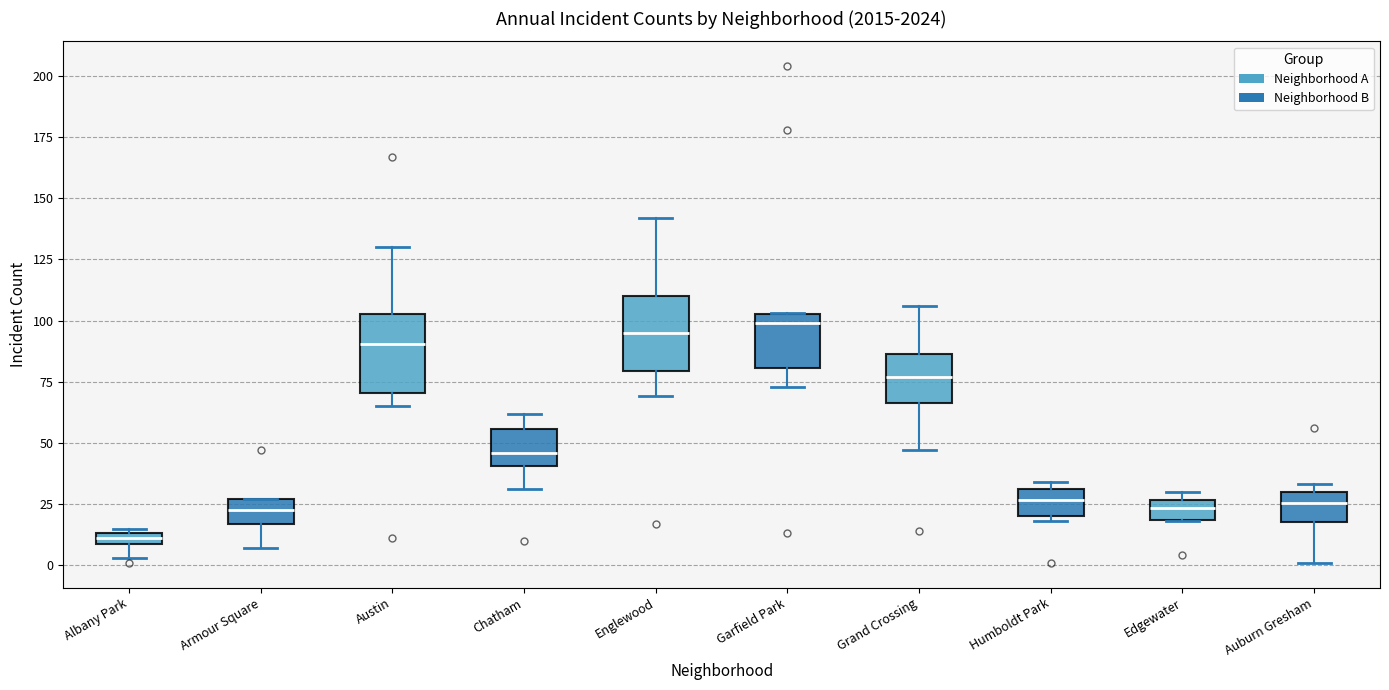

Where is the lower edge of the box for Chatham on the y-axis? The values are not printed on the chart, so give them approximately, as read against the axis.

40